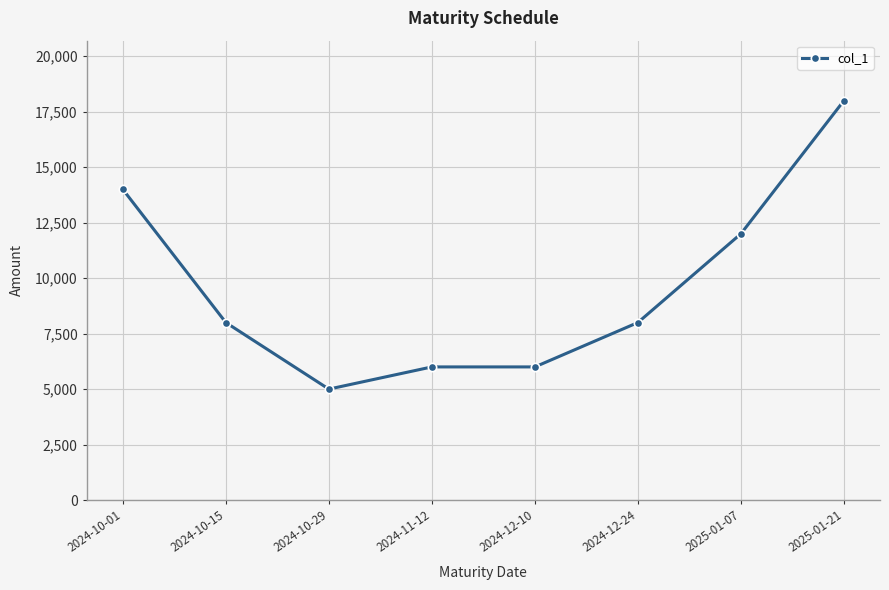

Is it true that the value at 2024-12-10 is 8142?

False